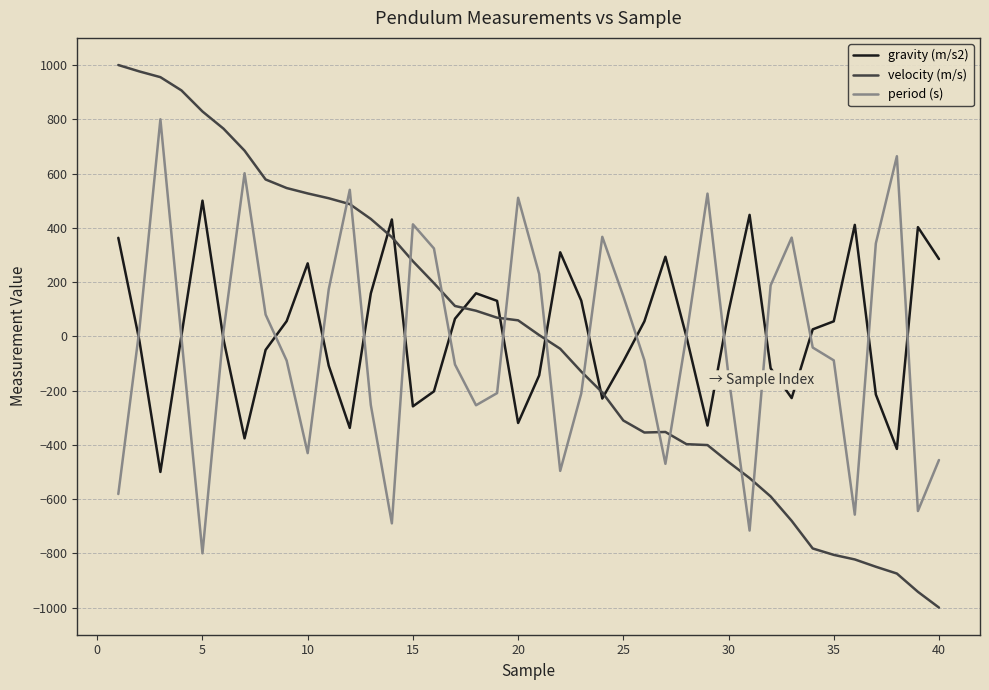

What is the highest value of the velocity (m/s) series?

1000.0